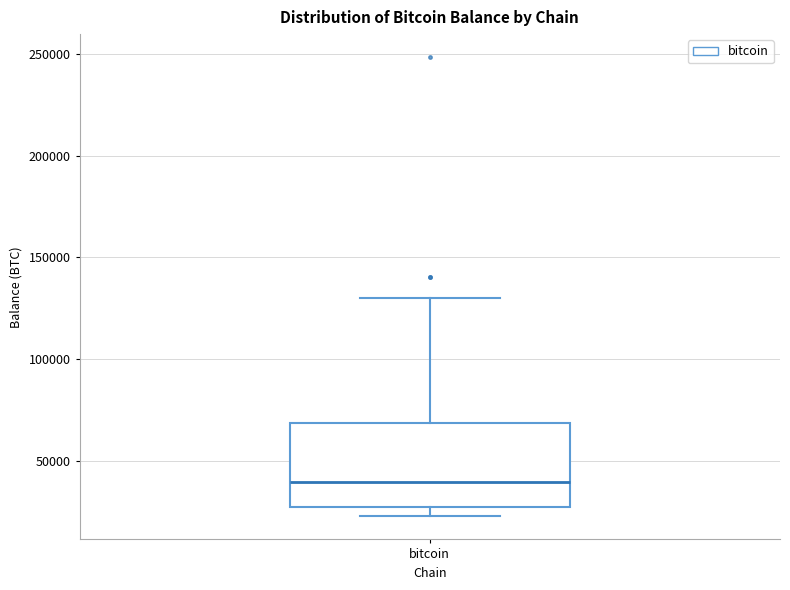

Read this box plot against the y-axis: the position of the median line, the range covered by the box, and the ends of both whiskers. The values are not printed on the chart, so give them approximately, as read against the axis.

median 40000, box 25000 to 70000, whiskers 25000 (just below the box's lower edge) to 130000